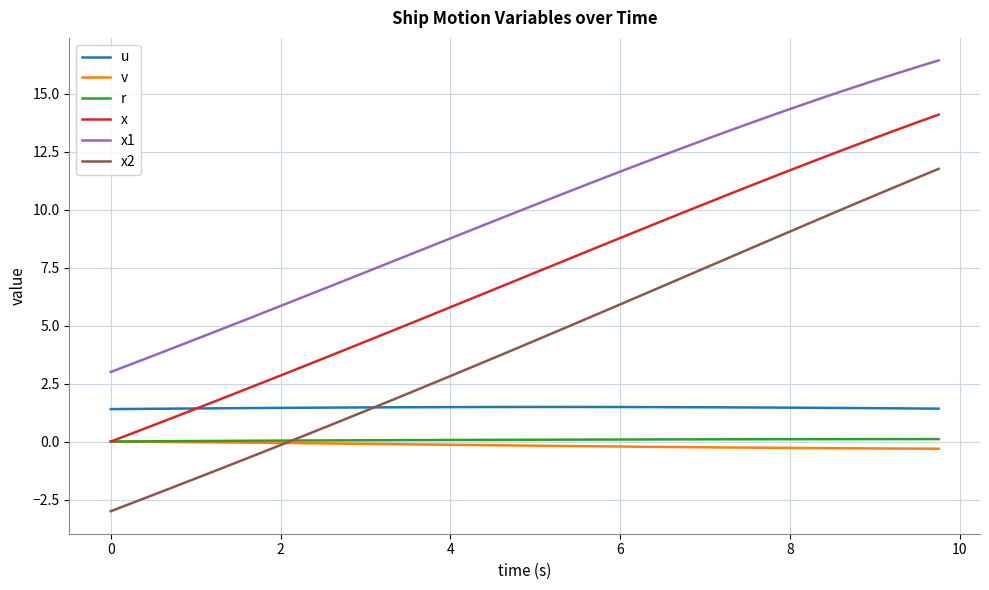

What is the maximum value for x2?

11.8